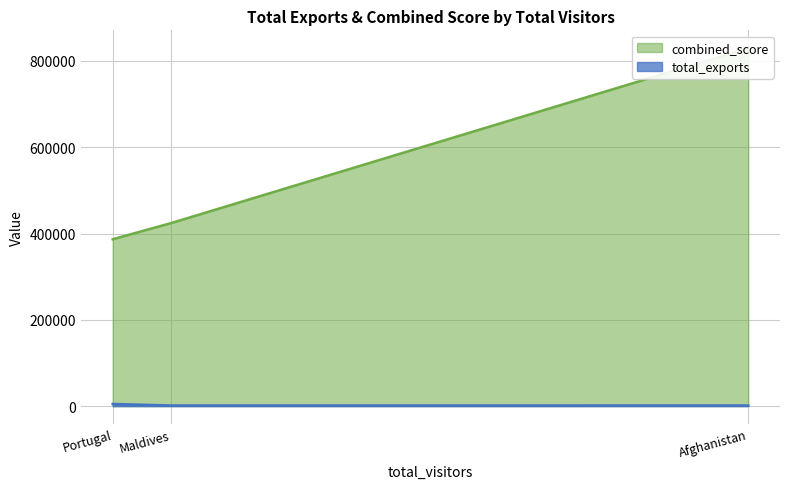

What are all the series names shown in the legend?

total_exports, combined_score